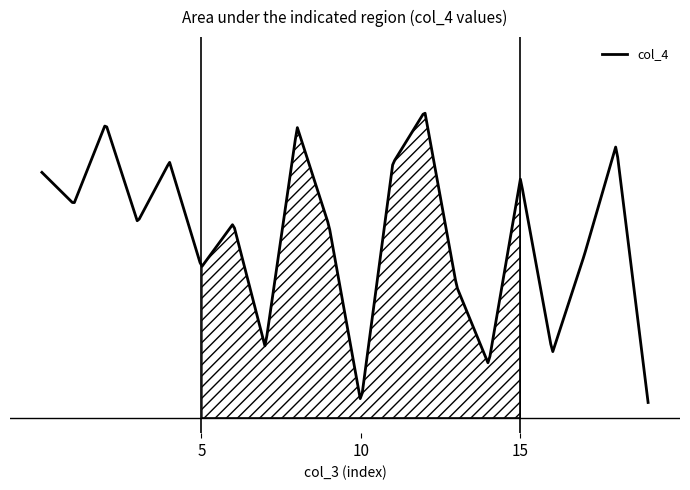

Does the chart display data point markers on the line(s)?

No